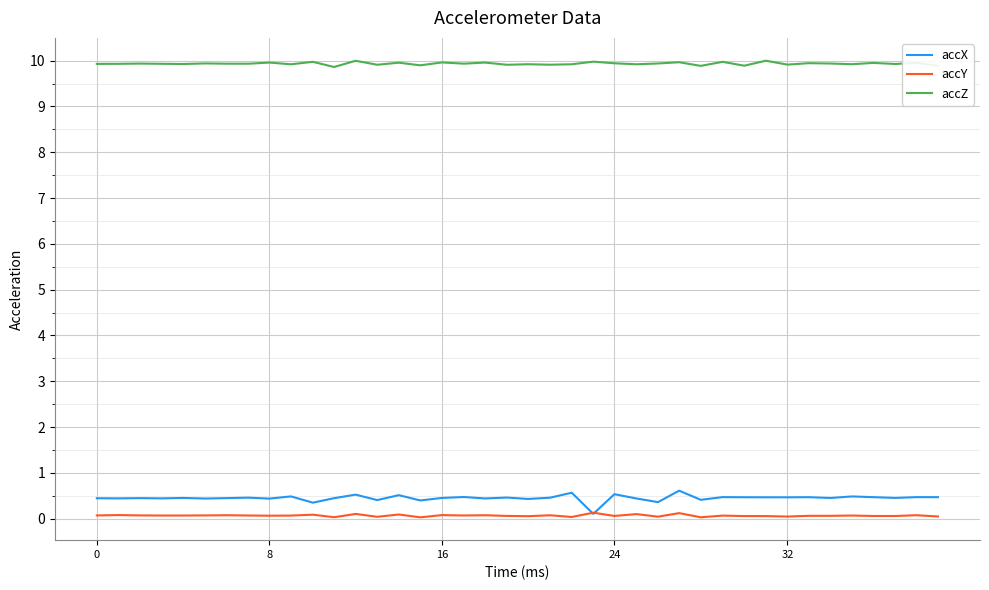

What is the maximum value for accX?

0.6